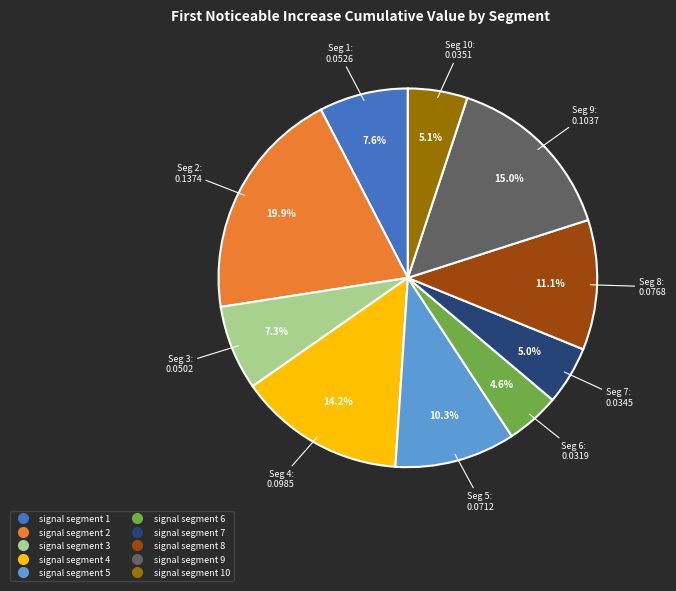

Does any single category account for the majority?

No